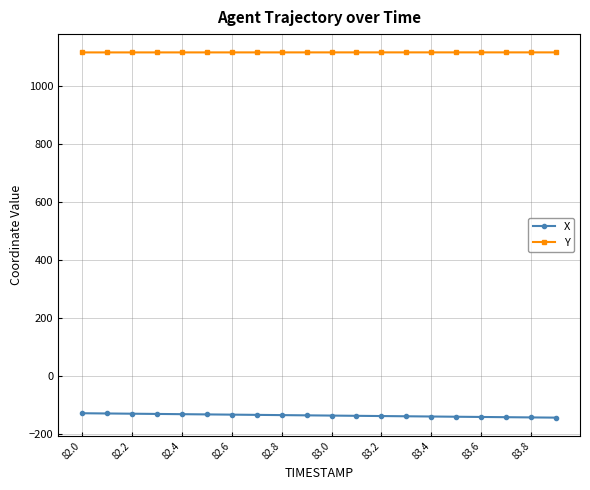

What is the difference between the second highest and second lowest values in the X series?

13.6